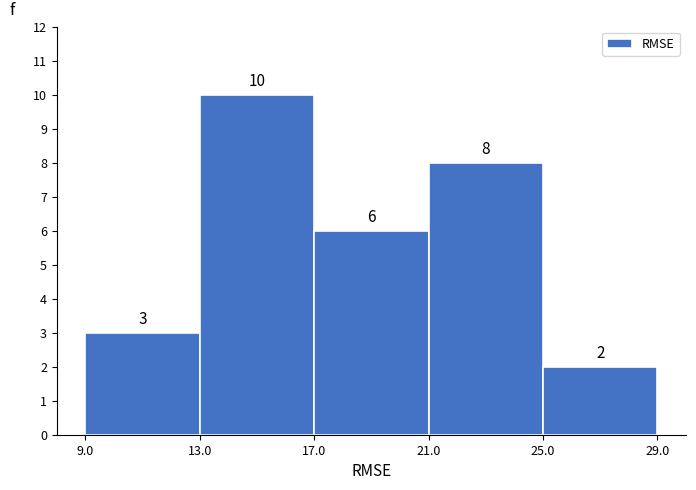

Reading left to right, transcribe this chart: for each bar, give the range it covers on the x-axis and its height.

9.0 to 13.0: 3
13.0 to 17.0: 10
17.0 to 21.0: 6
21.0 to 25.0: 8
25.0 to 29.0: 2